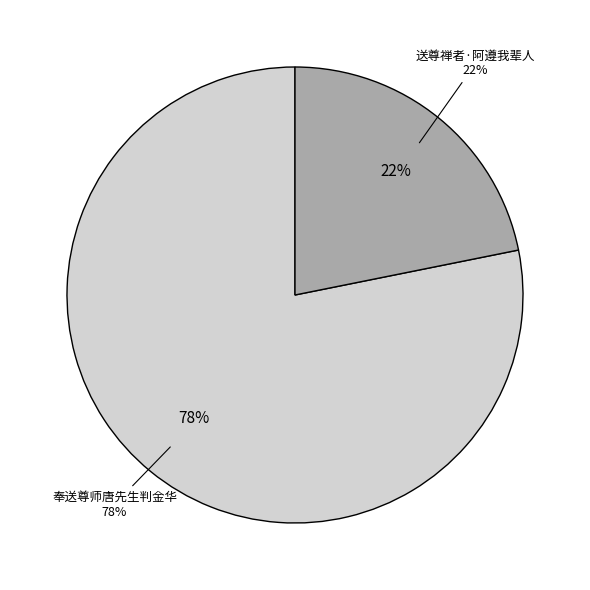

Combined, what portion of the pie is 送尊禅者·阿遵我辈人 and 奉送尊师唐先生判金华?

100.0%